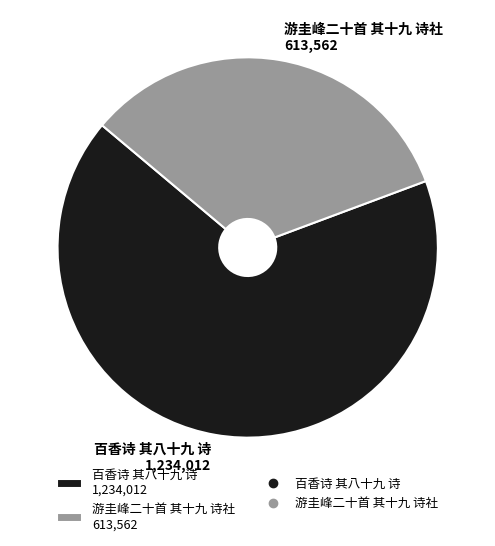

Is the sum of 百香诗 其八十九 诗 1,234,012 and 游圭峰二十首 其十九 诗社 613,562 greater than half?

Yes